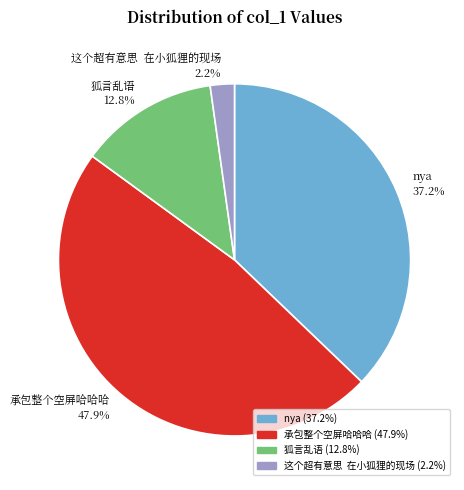

Count the number of slices in the pie.

4